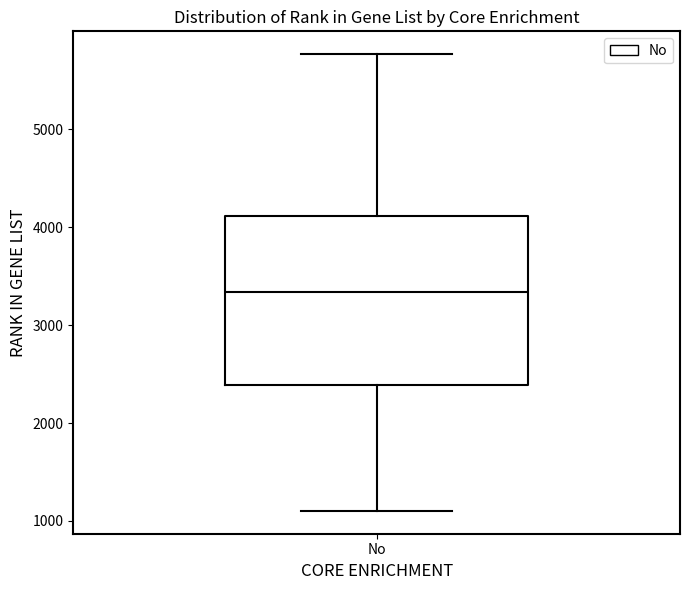

Where does the upper whisker of the box for No end on the y-axis? The values are not printed on the chart, so give them approximately, as read against the axis.

5800